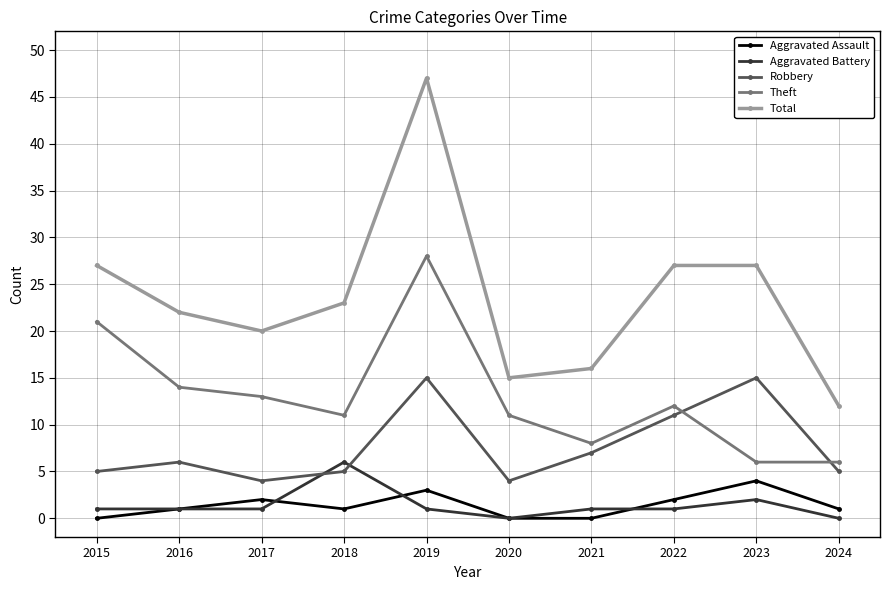

The Theft series shows 16 at 2019. True or false?

False